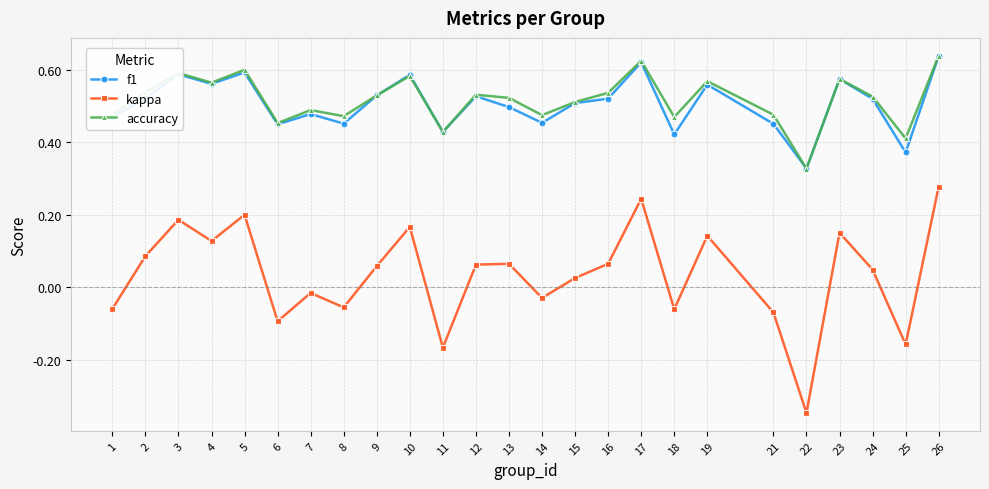

True or false: kappa and f1 cross at least once.

False